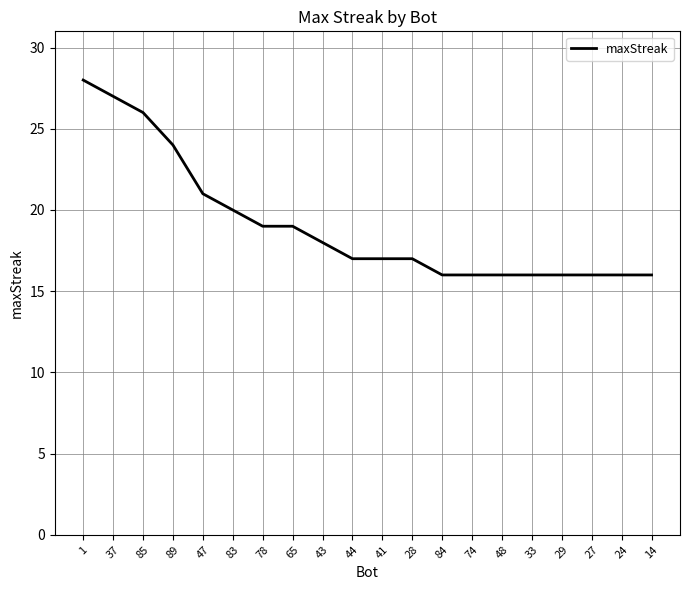

Does the chart have visible grid lines?

Yes